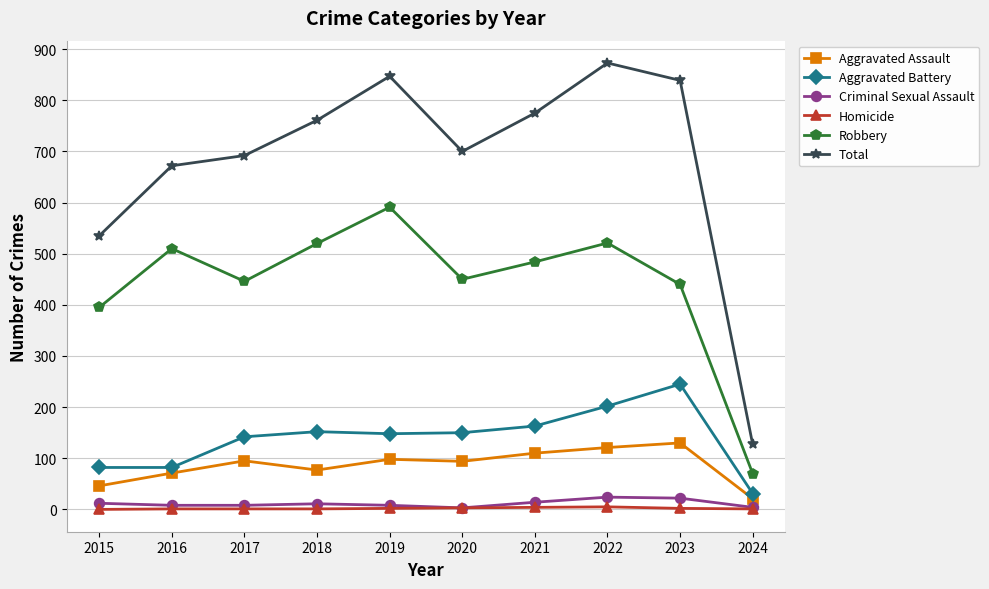

True or false: Total has more than 0 points higher than both neighbors.

True